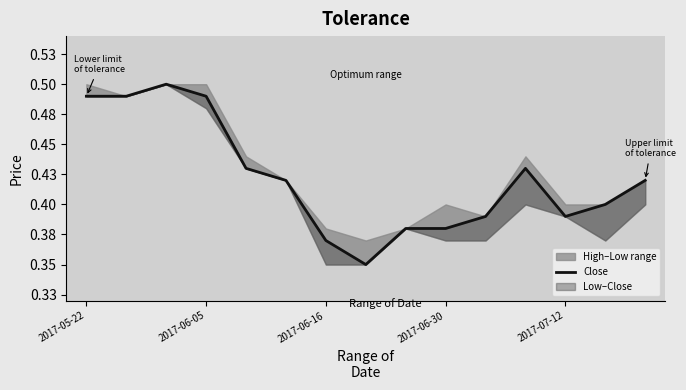

Is it true that the value at 7 is 0.2?

False